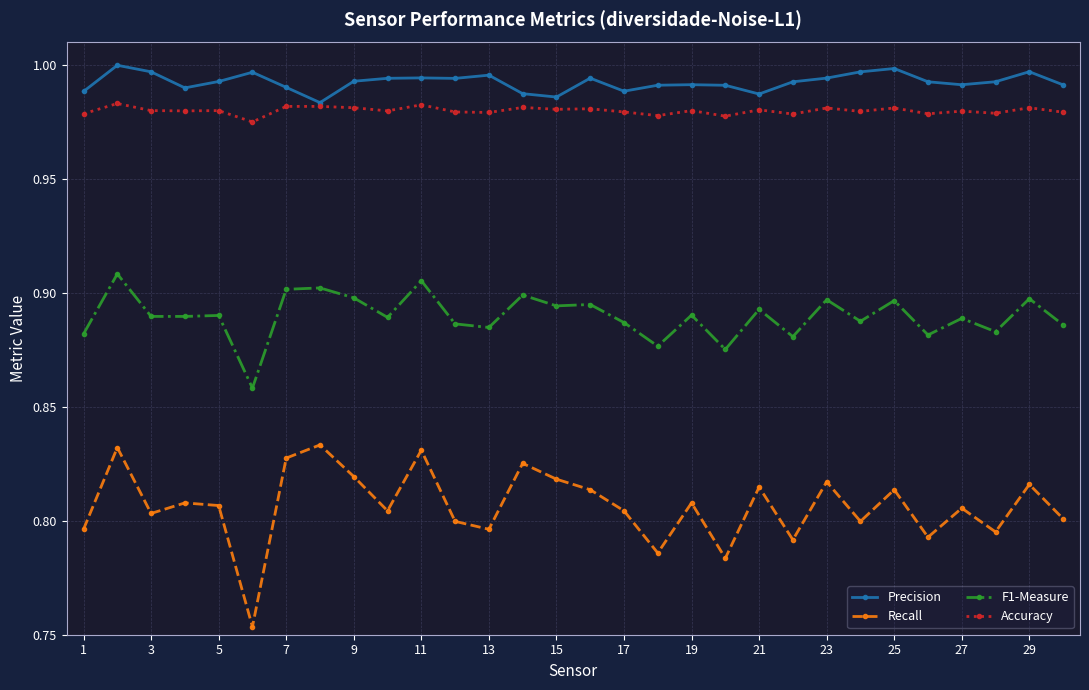

Rank the series by their maximum value, from lowest to highest.

Recall, F1-Measure, Accuracy, Precision